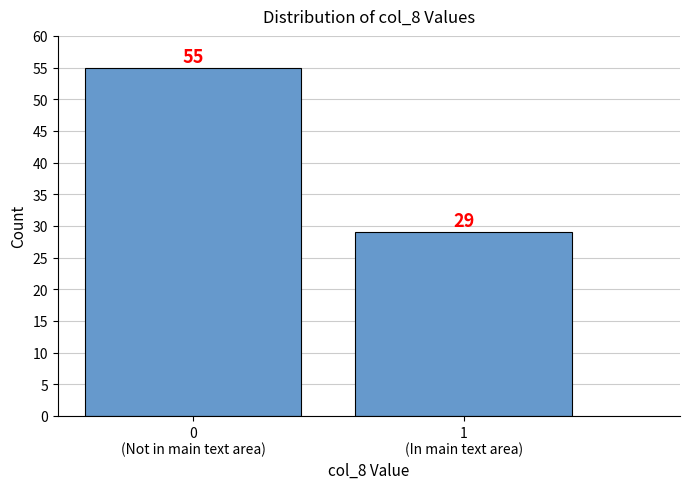

Reading right to left, what are all the values shown in this chart?

29	55